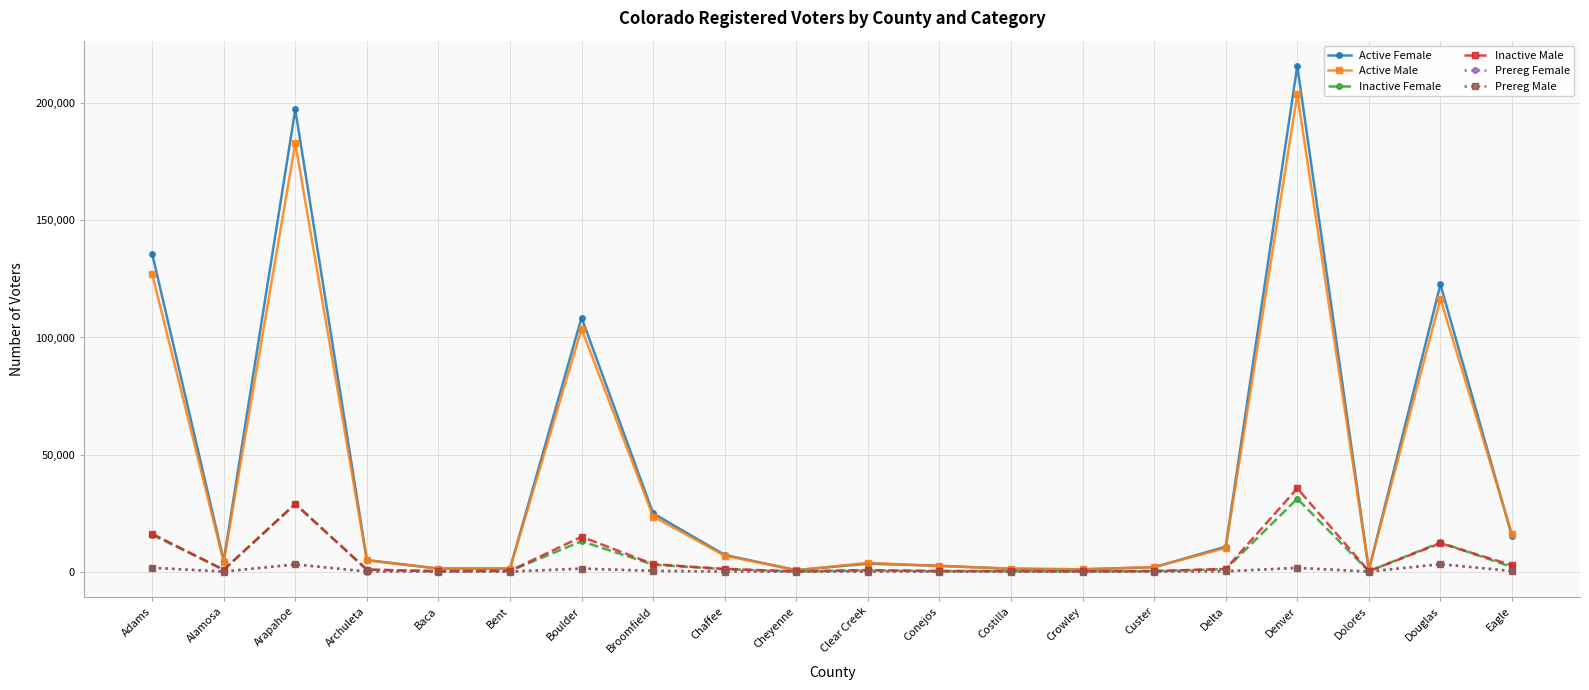

What is the minimum value shown in the chart?

5